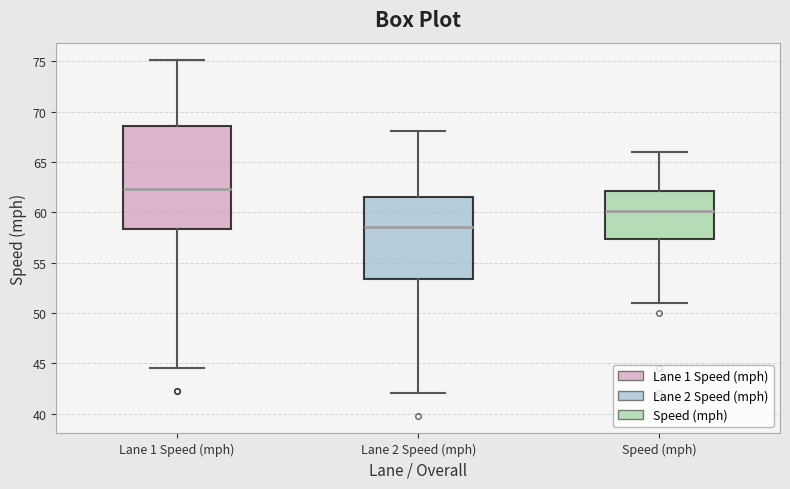

Reading left to right, transcribe this box plot: for each box, give where its median line is, the range the box spans, and where its two whiskers end, as read against the y-axis. The values are not printed on the chart, so give them approximately, as read against the axis.

Lane 1 Speed (mph): median 62.5, box 58.5 to 68.5, whiskers 44.5 to 75.0
Lane 2 Speed (mph): median 58.5, box 53.5 to 61.5, whiskers 42.0 to 68.0
Speed (mph): median 60.0, box 57.5 to 62.0, whiskers 51.0 to 66.0